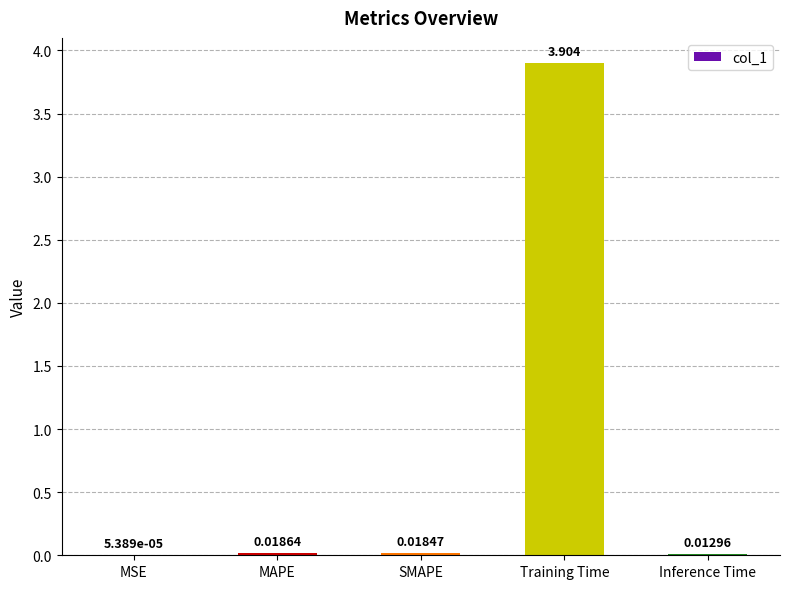

At which label is the value closest to 1?

MAPE